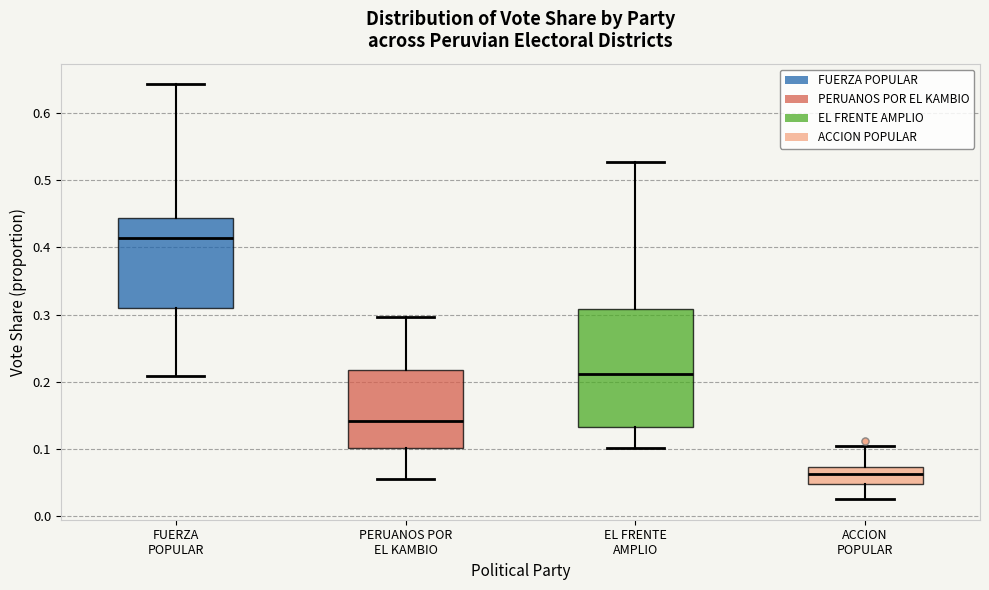

Which box's median line is the highest?

FUERZA POPULAR